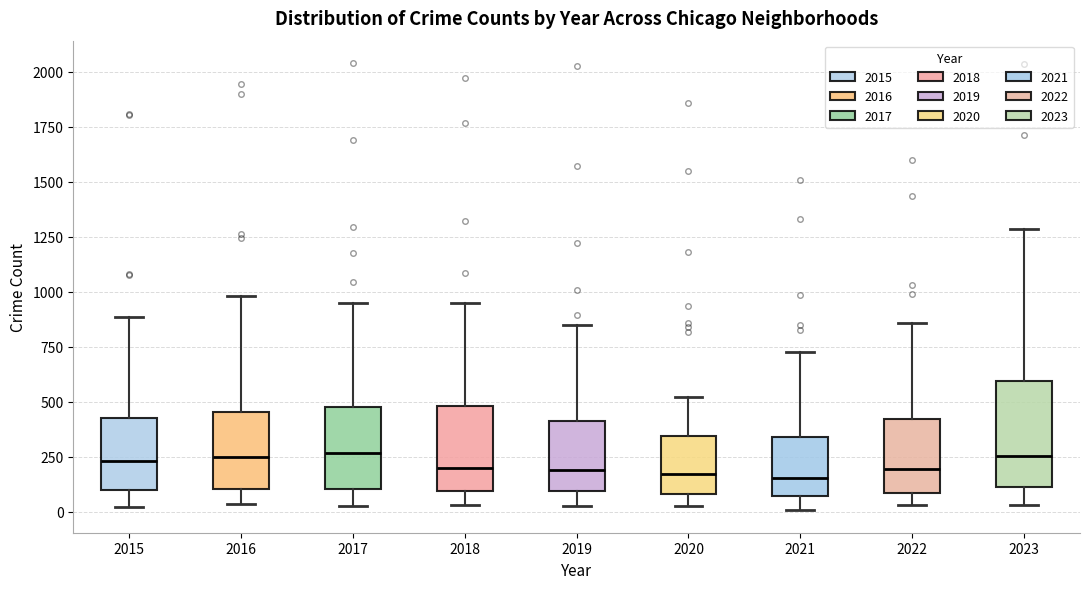

Reading left to right, read every box against the y-axis: the position of its median line, the range the box covers, and the ends of its whiskers. The values are not printed on the chart, so give them approximately, as read against the axis.

2015: median 250, box 100 to 450, whiskers 0 to 900
2016: median 250, box 100 to 450, whiskers 50 to 1000
2017: median 250, box 100 to 450, whiskers 50 to 950
2018: median 200, box 100 to 500, whiskers 50 to 950
2019: median 200, box 100 to 400, whiskers 50 to 850
2020: median 150, box 100 to 350, whiskers 50 to 500
2021: median 150, box 50 to 350, whiskers 0 to 750
2022: median 200, box 100 to 400, whiskers 50 to 850
2023: median 250, box 100 to 600, whiskers 50 to 1300